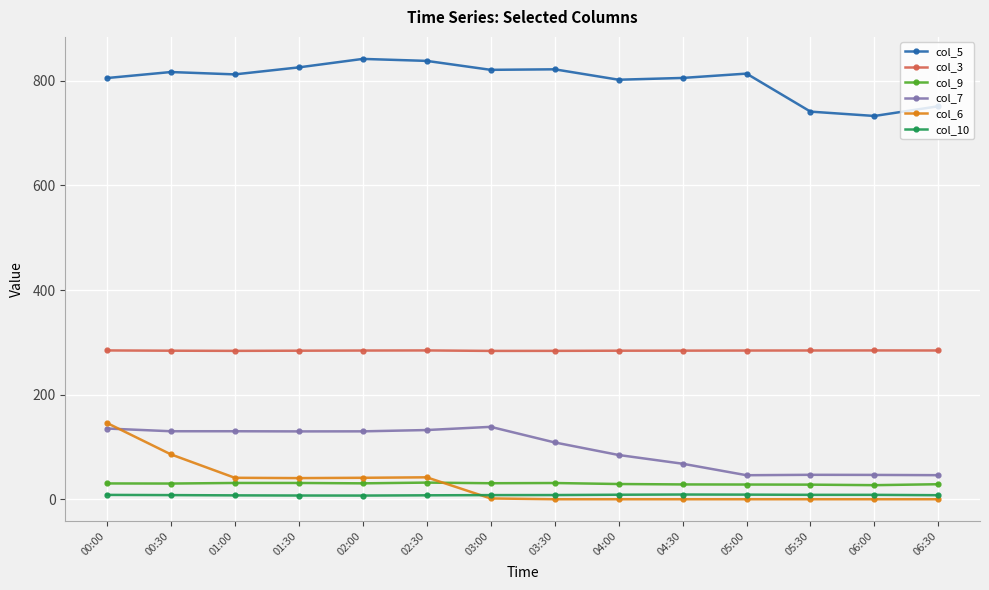

What are all the series names shown in the legend?

col_5, col_3, col_9, col_7, col_6, col_10